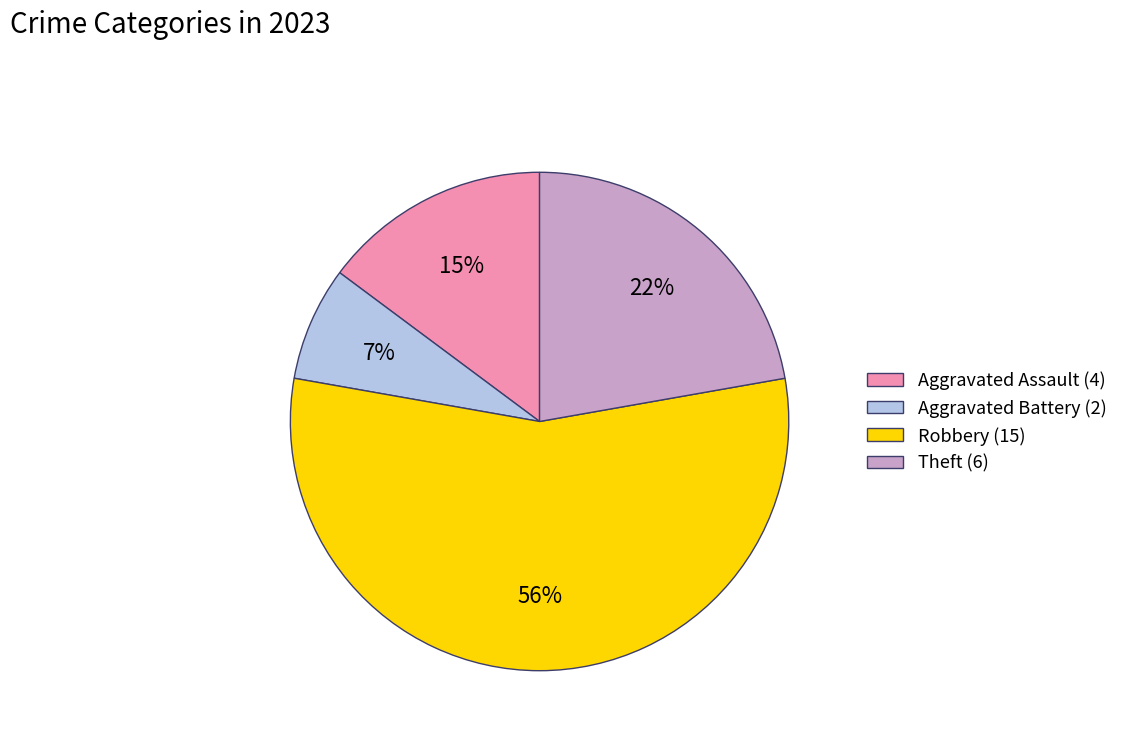

Between Aggravated Battery (2) and Robbery (15), which is larger?

Robbery (15)